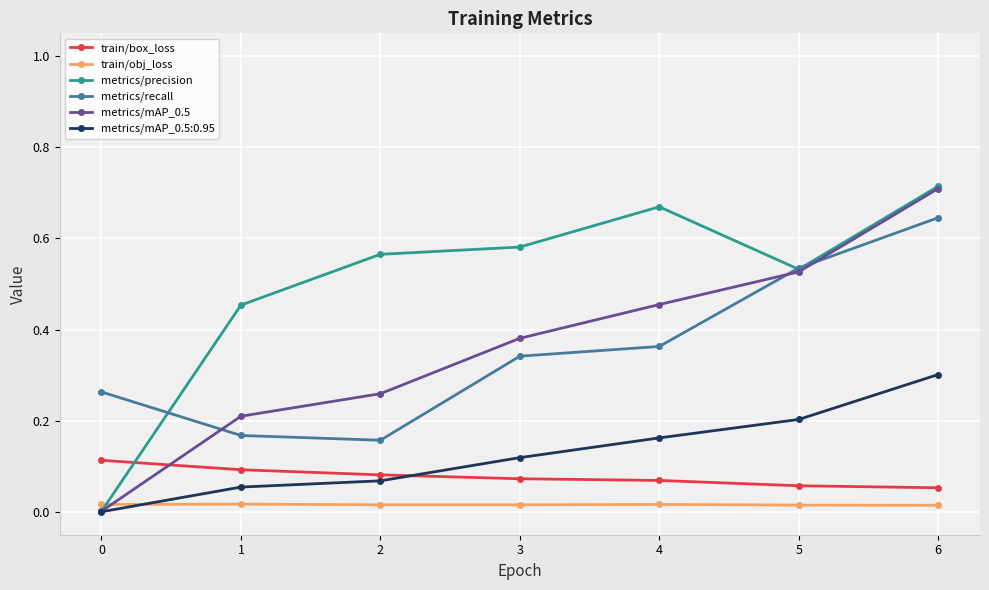

Which series has the largest total across all categories?

metrics/precision